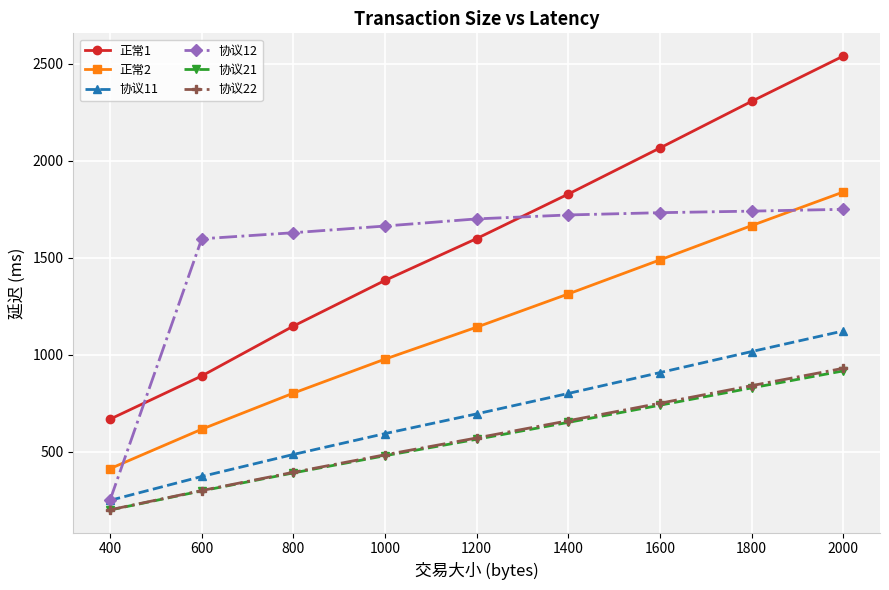

Is the value of 正常1 at 800 greater than the value of 协议11 at 600?

Yes